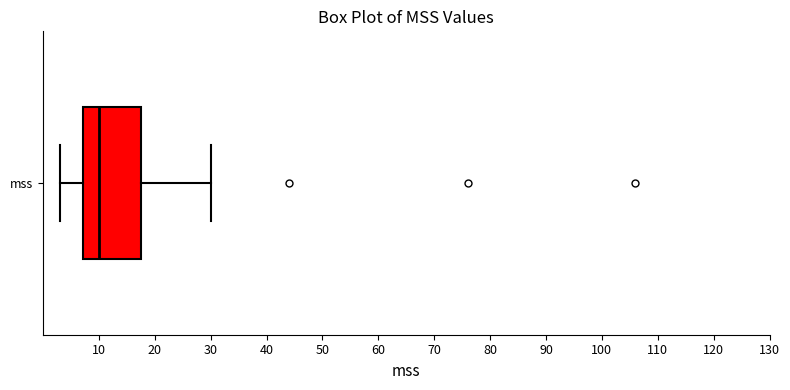

Where is the left edge of the box for mss on the x-axis? The values are not printed on the chart, so give them approximately, as read against the axis.

7